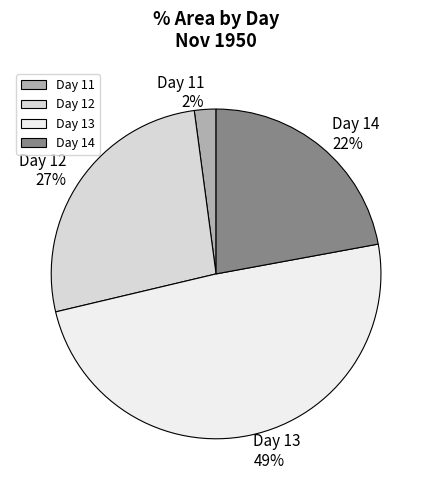

To the nearest percent, what is the average slice percentage?

25%